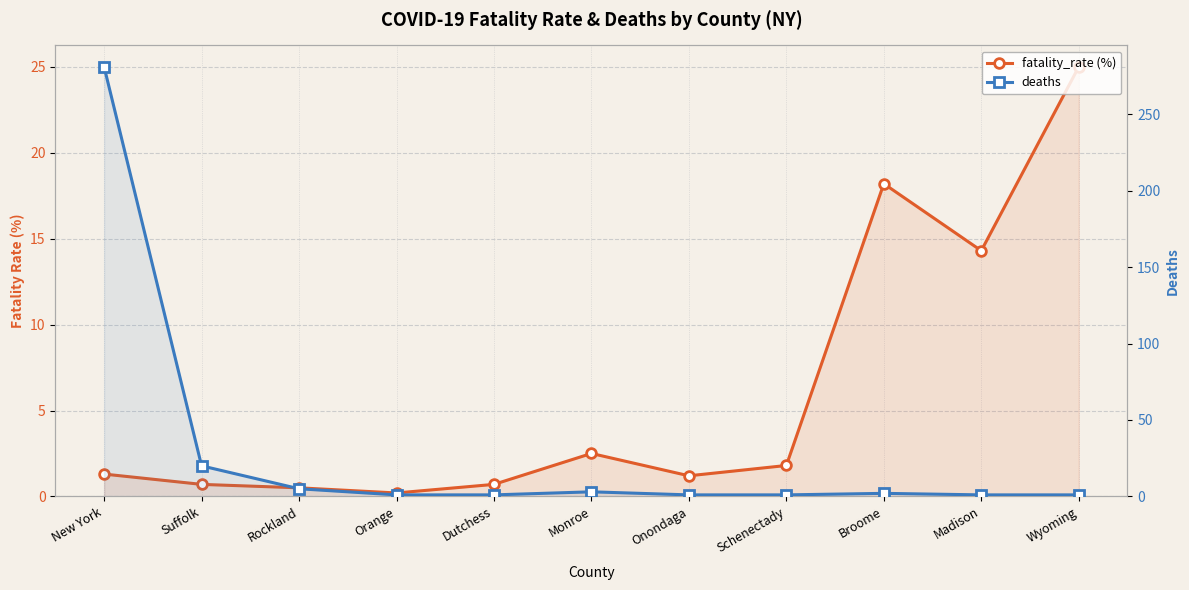

Between New York and Dutchess, which series saw the biggest shift?

deaths